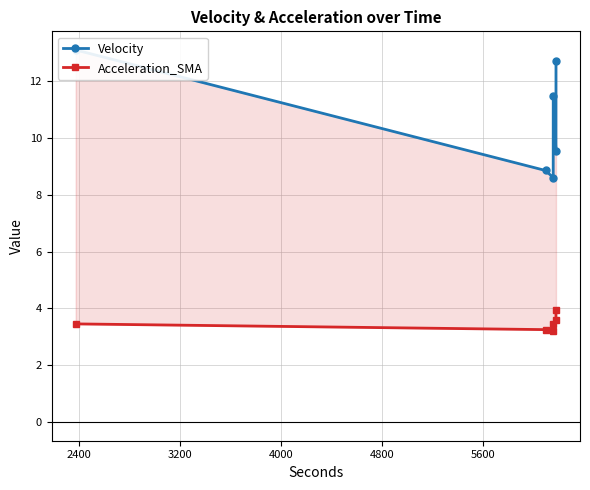

The value of Acceleration_SMA at 4800 is 1.5. True or false?

False